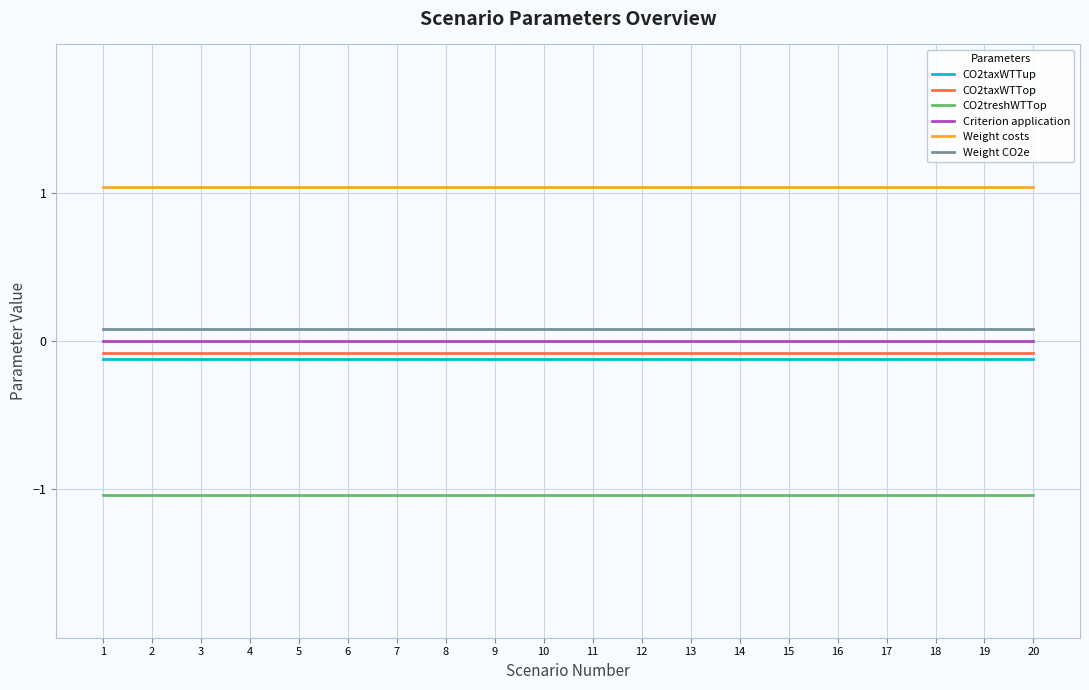

True or false: Criterion application and CO2treshWTTop intersect in this chart.

False